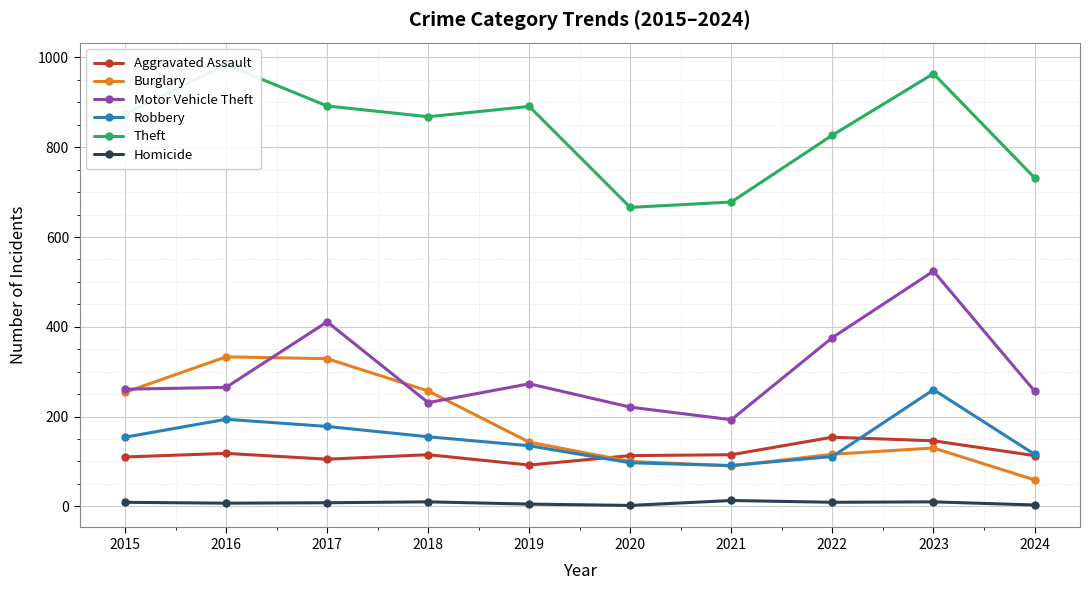

True or false: Motor Vehicle Theft and Robbery cross at least once.

False